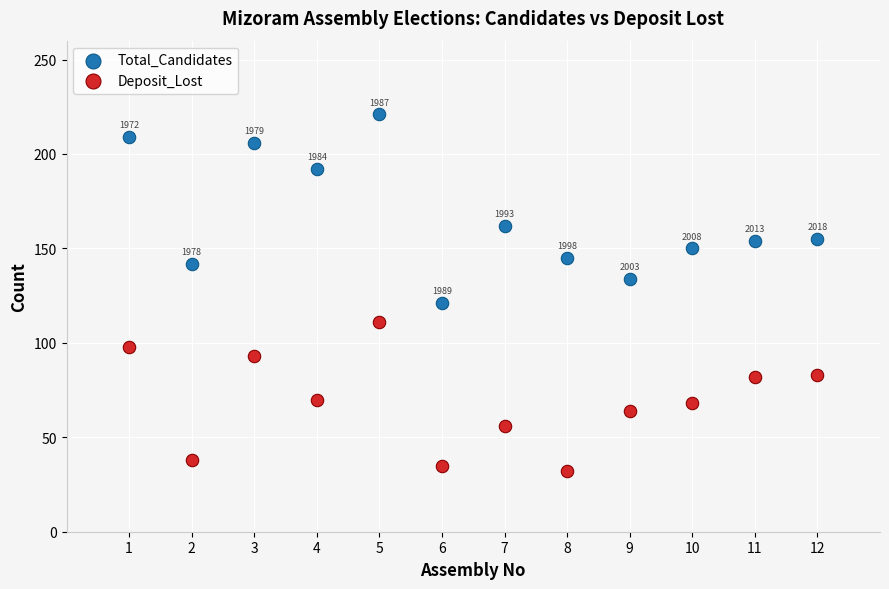

Across all data points, what is the range of X values (max minus min)?

11